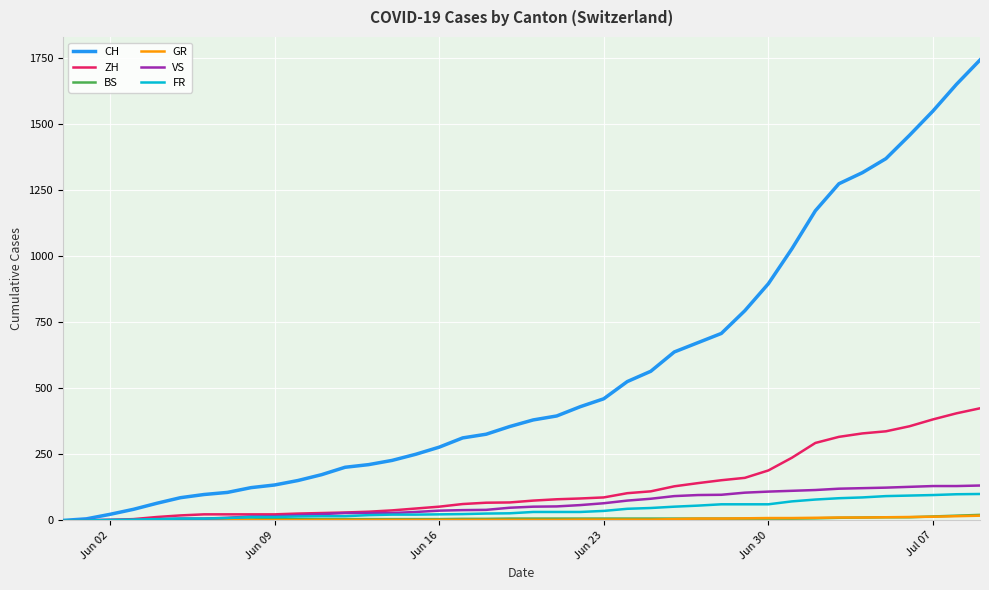

Which series has the largest range (max minus min)?

CH